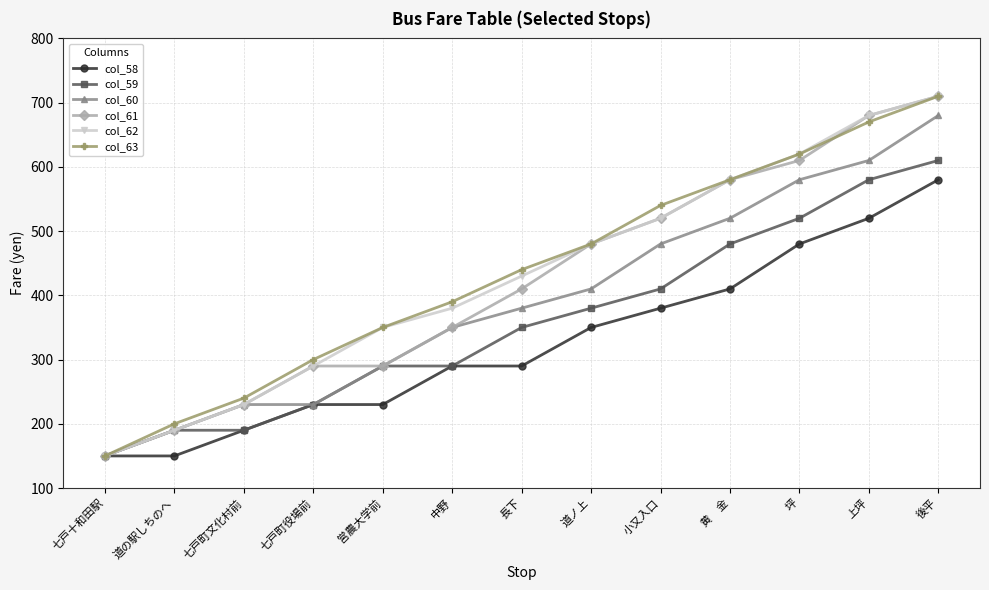

Is it true that col_63 equals 300 at 七戸町役場前?

True